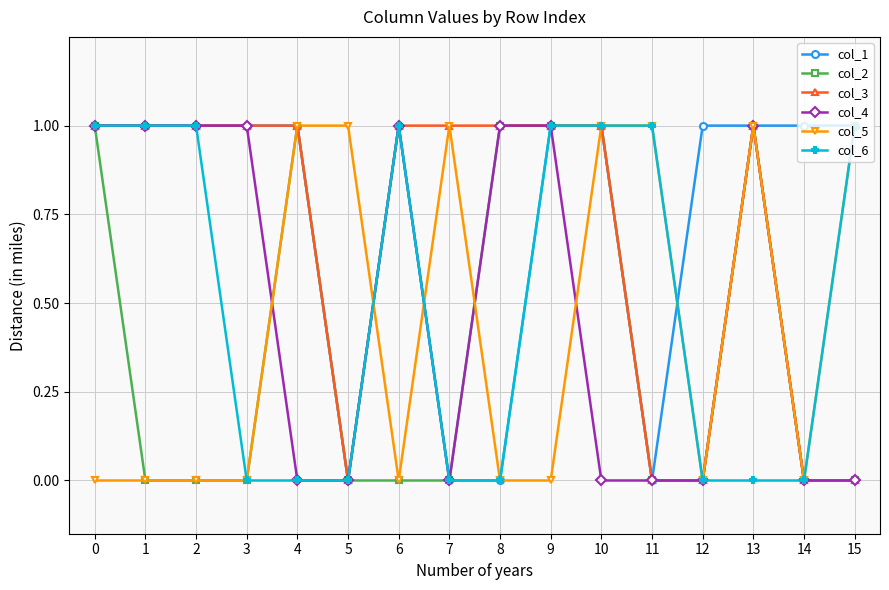

True or false: col_1 has more than 0 points higher than both neighbors.

True